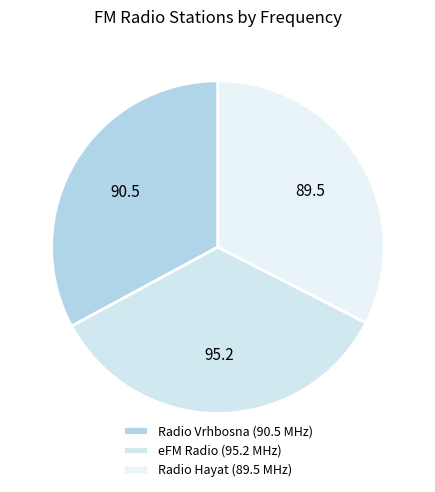

Count the number of slices in the pie.

3